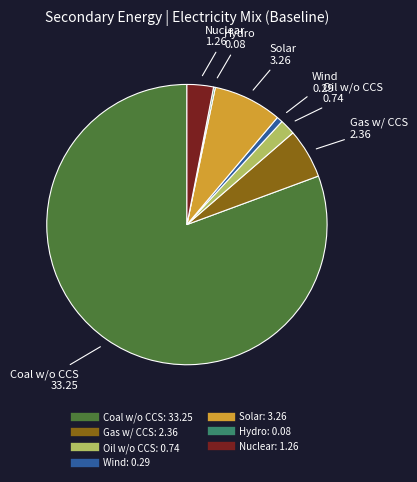

Is there a majority slice in this chart?

Yes